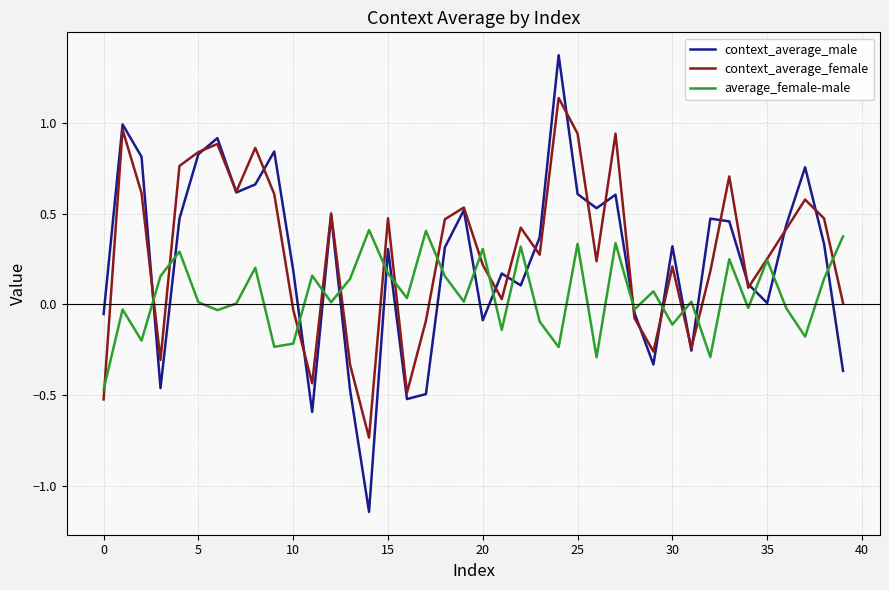

Rank the series by their maximum value, from highest to lowest.

context_average_male, context_average_female, average_female-male